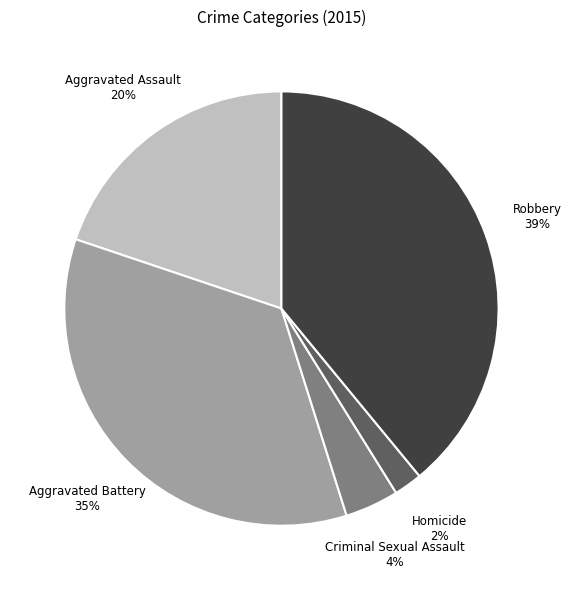

Is there any slice that represents more than half of the pie?

No